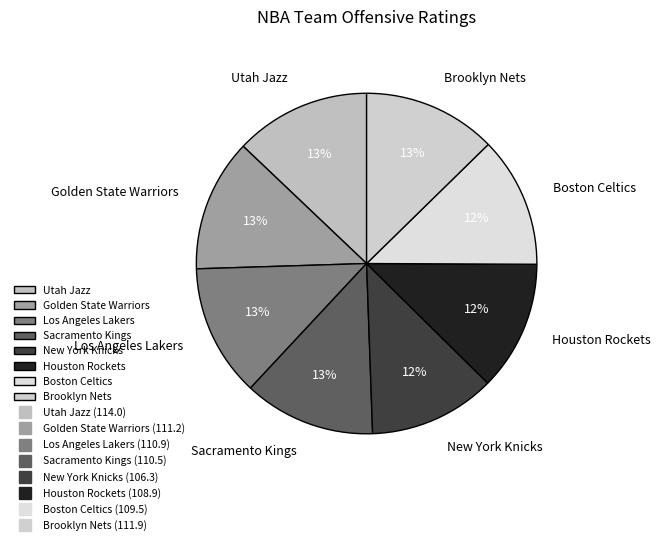

Is it true that Brooklyn Nets is 13% of the pie?

True